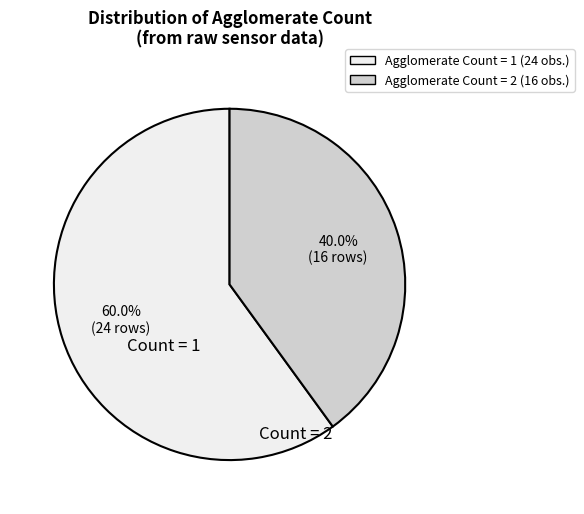

Does any single category account for the majority?

Yes